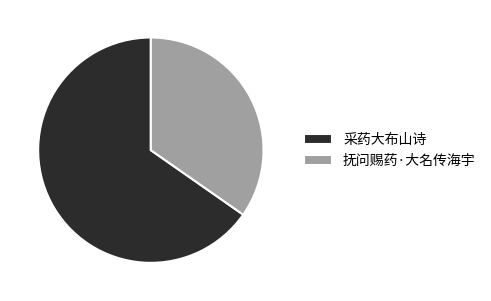

Combined, do 抚问赐药·大名传海宇 and 采药大布山诗 account for over 50%?

Yes